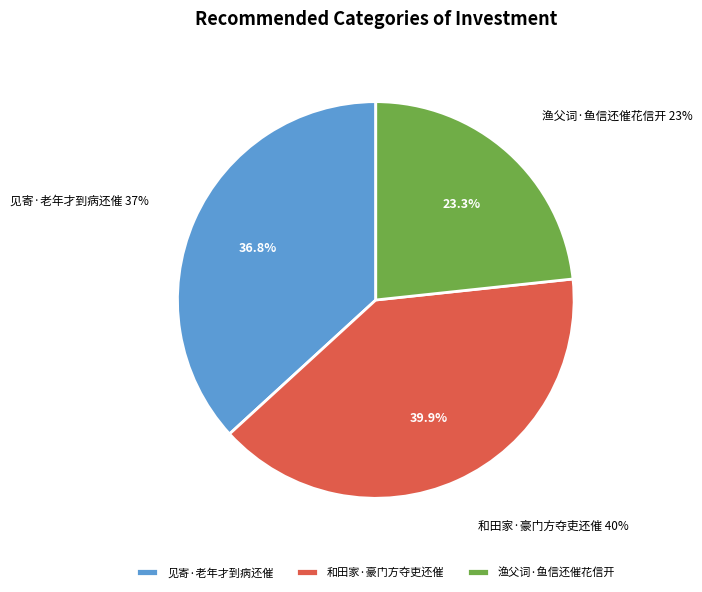

Count the number of slices in the pie.

3